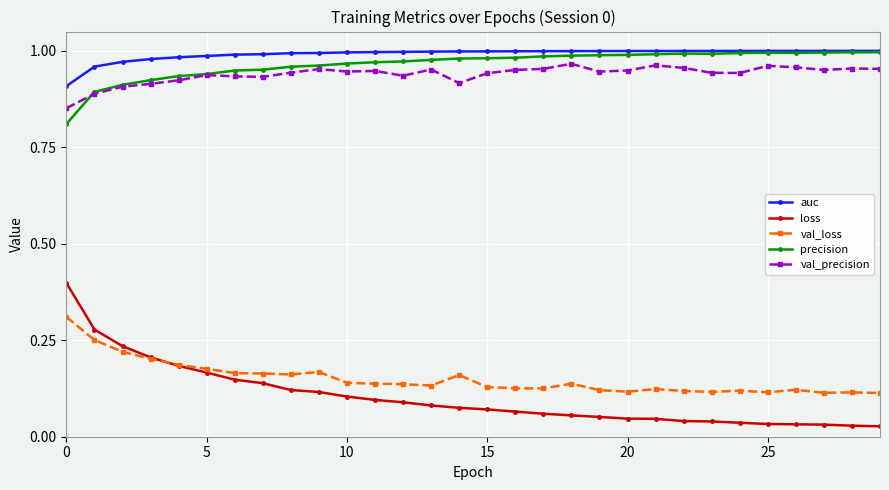

What are all the series names shown in the legend?

auc, loss, val_loss, precision, val_precision